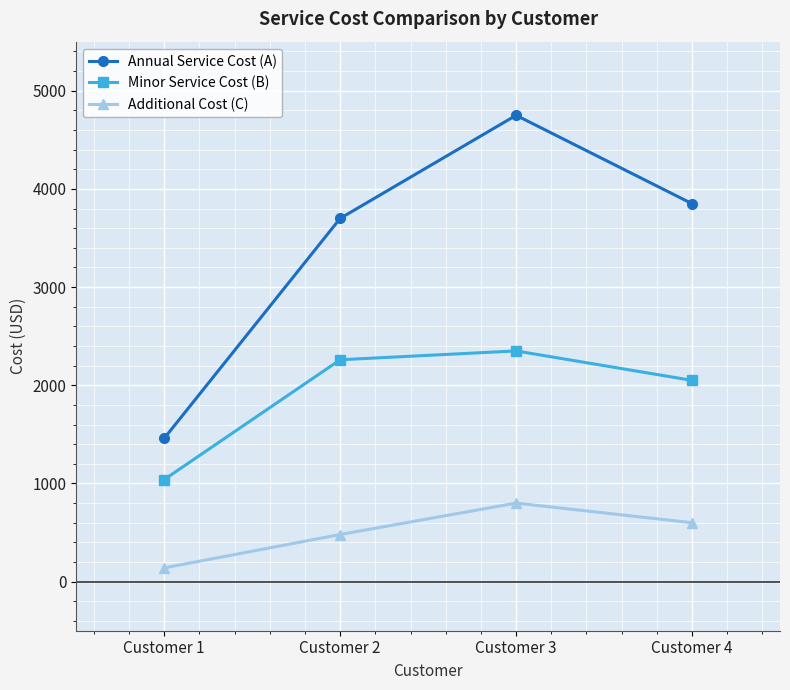

Which series has the largest range (max minus min)?

Annual Service Cost (A)